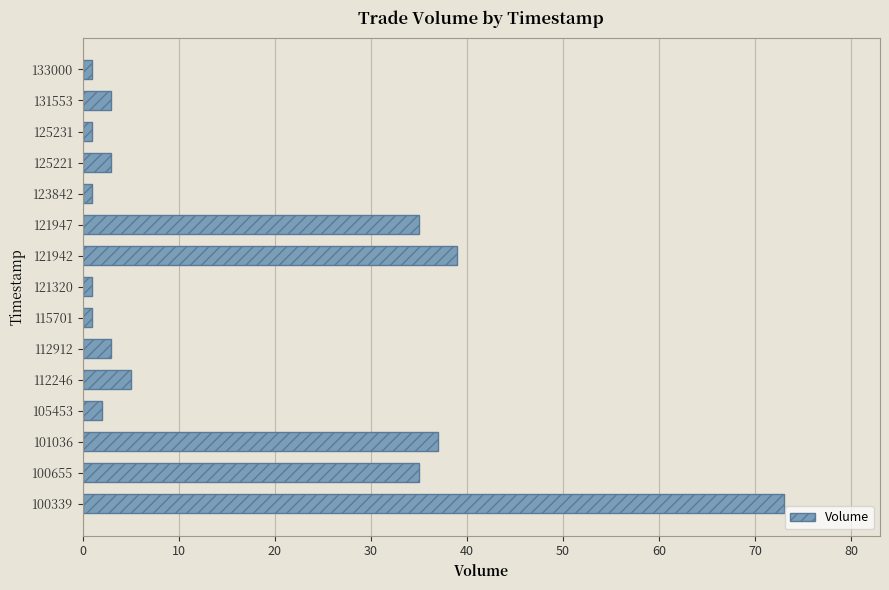

Is it true that the value at 131553 is 3?

True